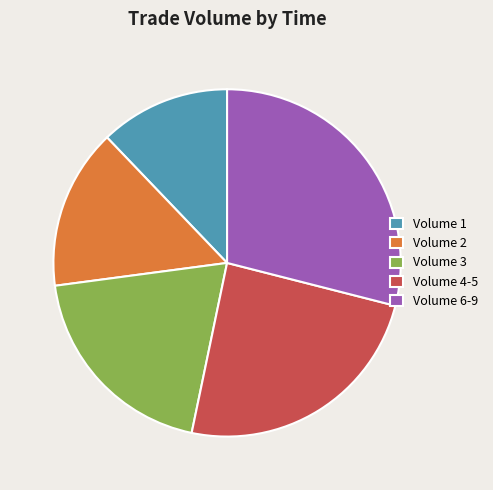

Does Volume 2 account for over 50% of the chart?

No